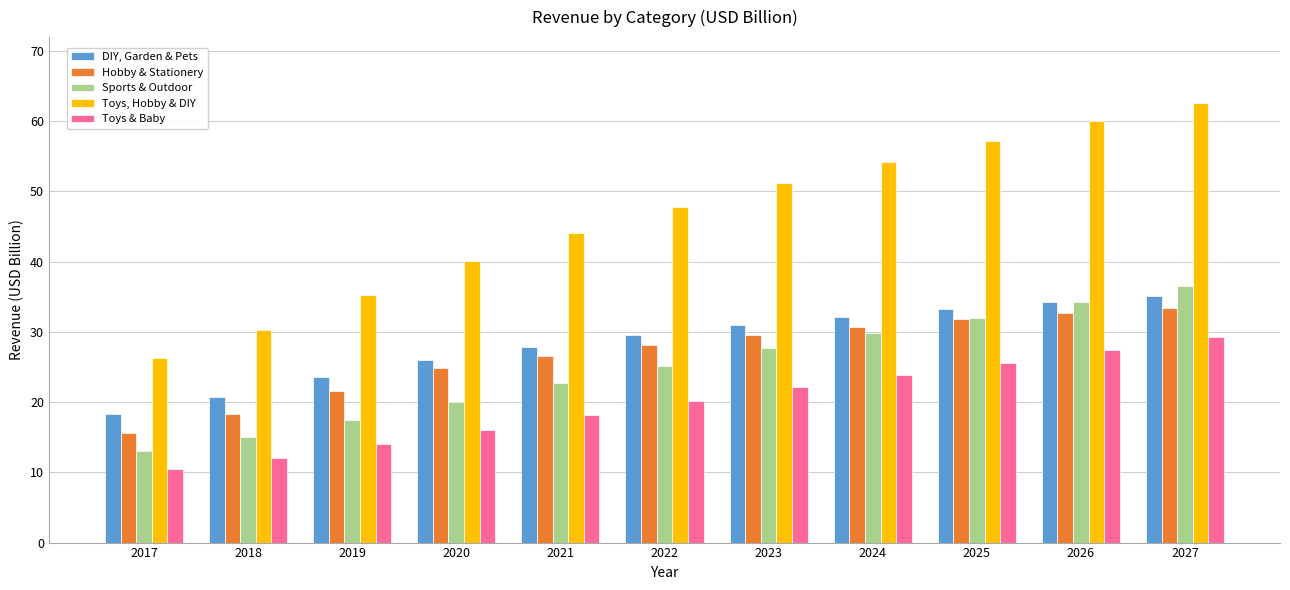

Reading left to right, list all the values displayed in this chart.

DIY, Garden & Pets: 18.4	20.7	23.6	26.0	27.9	29.5	31.0	32.1	33.3	34.3	35.1
Hobby & Stationery: 15.6	18.2	21.5	24.8	26.6	28.2	29.5	30.6	31.8	32.6	33.4
Sports & Outdoor: 13.0	15.0	17.5	20.0	22.7	25.1	27.6	29.8	32.0	34.3	36.5
Toys, Hobby & DIY: 26.3	30.3	35.2	40.0	44.0	47.7	51.2	54.2	57.1	59.9	62.6
Toys & Baby: 10.4	12.0	14.0	16.0	18.1	20.1	22.1	23.8	25.6	27.4	29.2